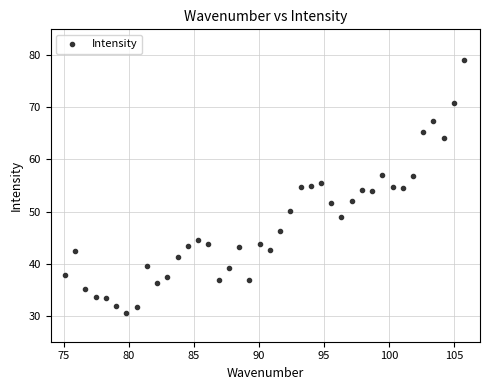

What is the range of Y values (max minus min)?

48.6